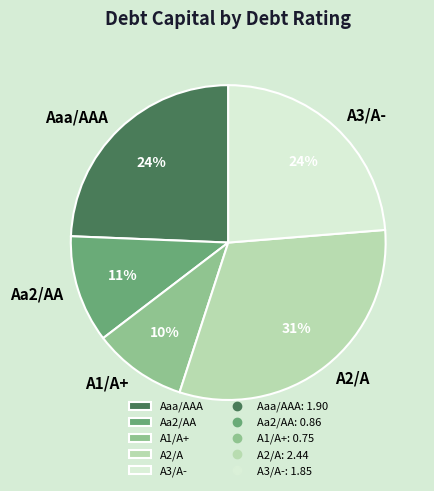

What is the largest slice in the pie chart?

A2/A